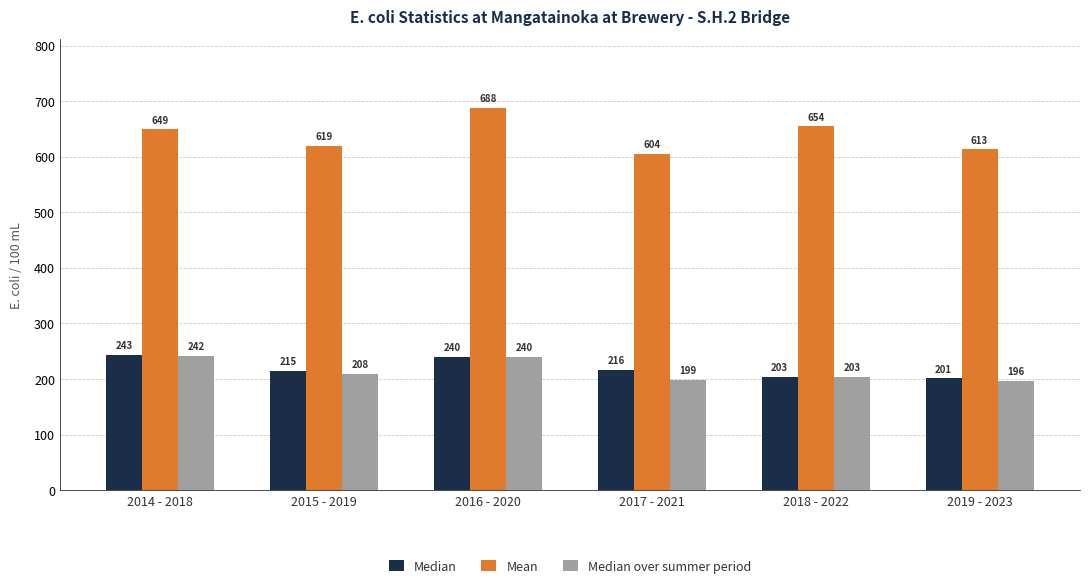

At which category is the sum across all series the highest?

2016 - 2020